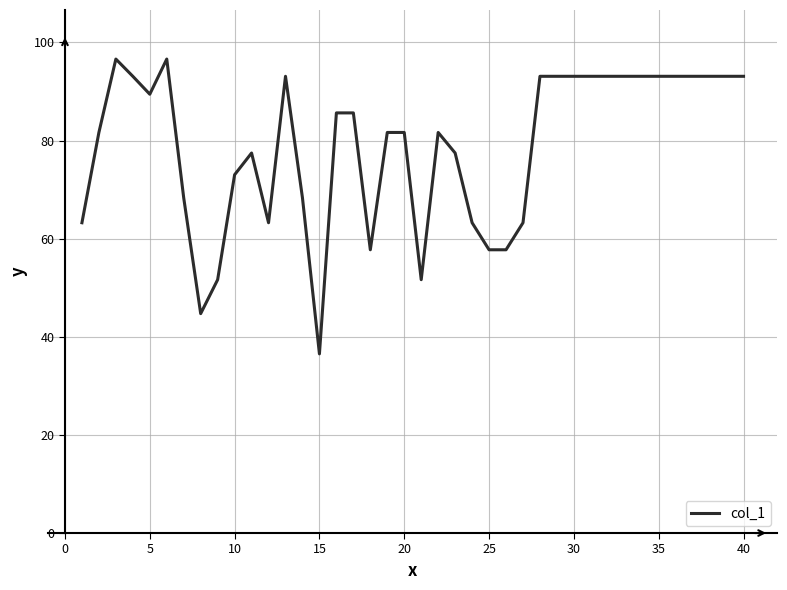

What is the smallest value displayed?

36.5